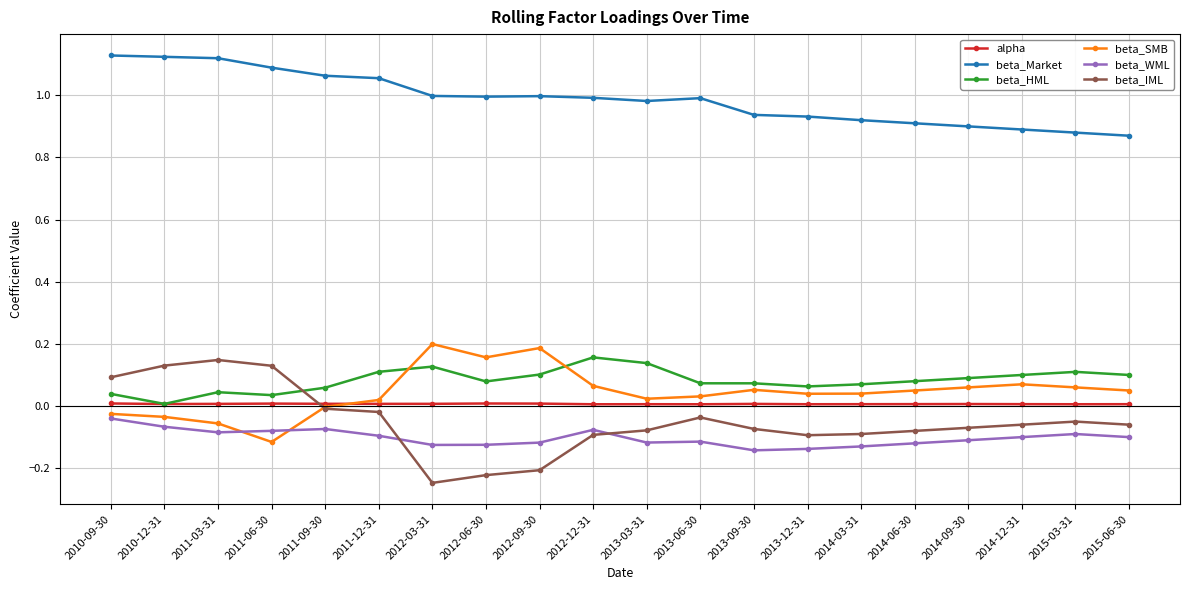

What position from the left is 2013-12-31?

14